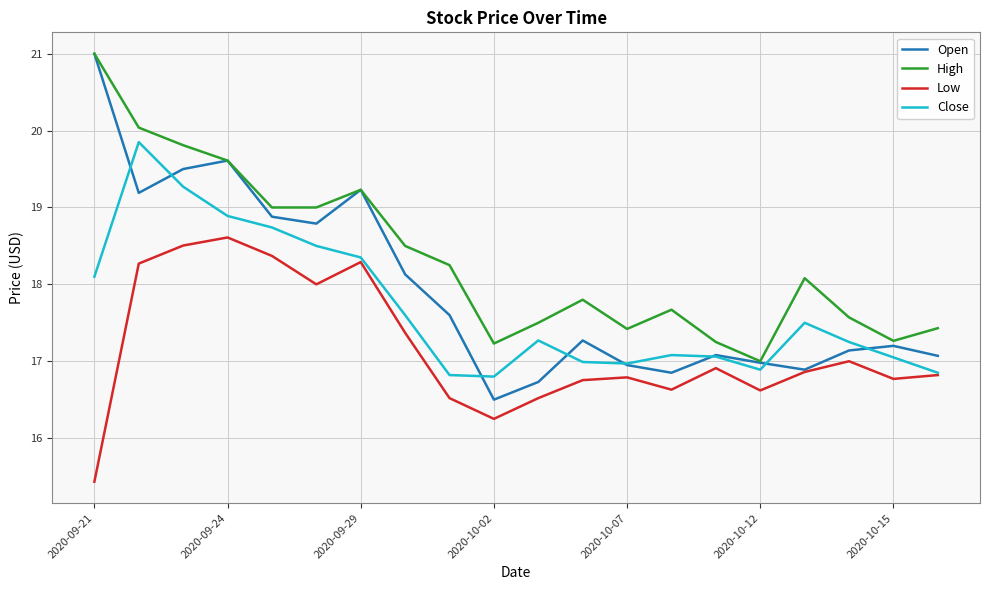

Rank the series by their average value, from highest to lowest.

High, Open, Close, Low